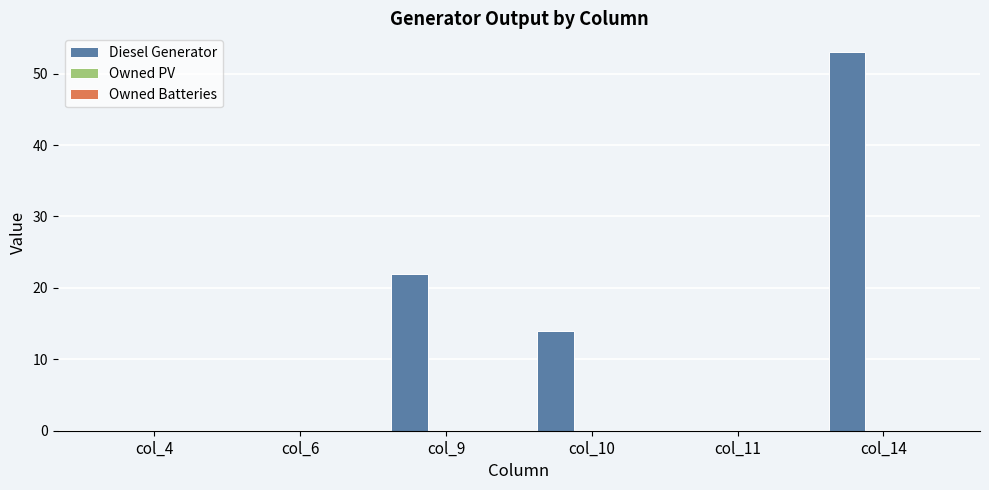

The value at col_9 is 29. True or false?

False